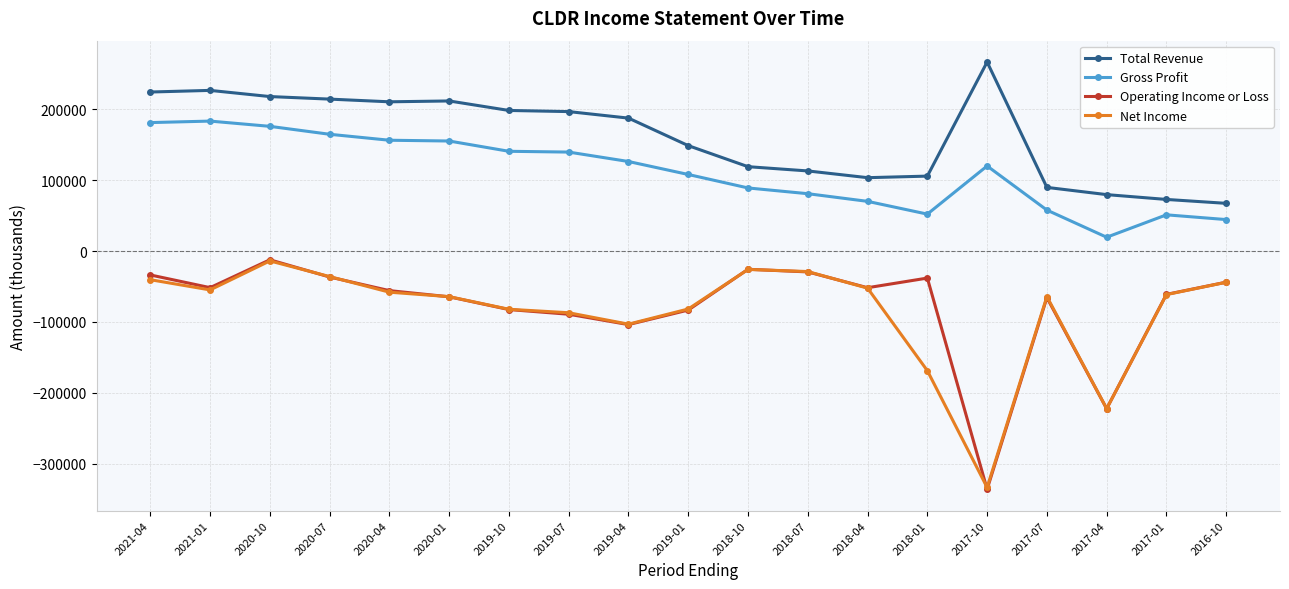

What is the label of the 19th point from the left?

2016-10